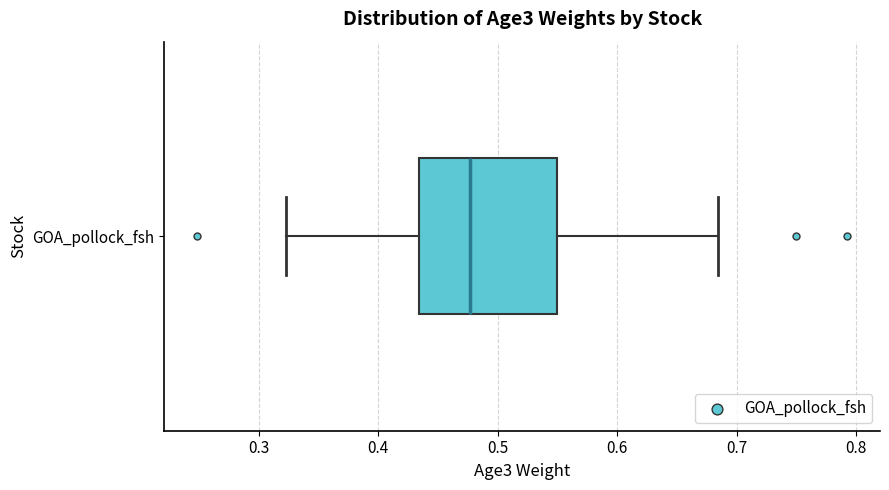

Read this box plot against the x-axis: the position of the median line, the range covered by the box, and the ends of both whiskers. The values are not printed on the chart, so give them approximately, as read against the axis.

median 0.48, box 0.43 to 0.55, whiskers 0.32 to 0.68